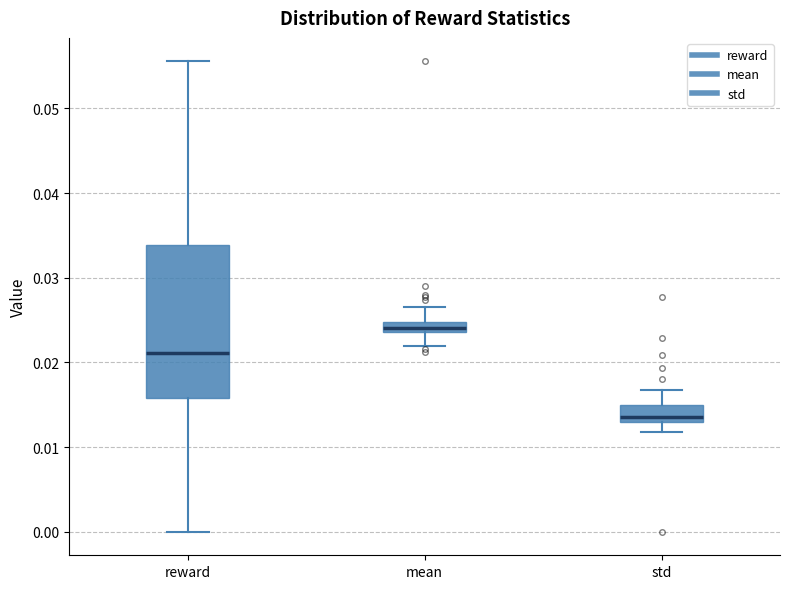

Where does the lower whisker of the box for reward end on the y-axis? The values are not printed on the chart, so give them approximately, as read against the axis.

0.000